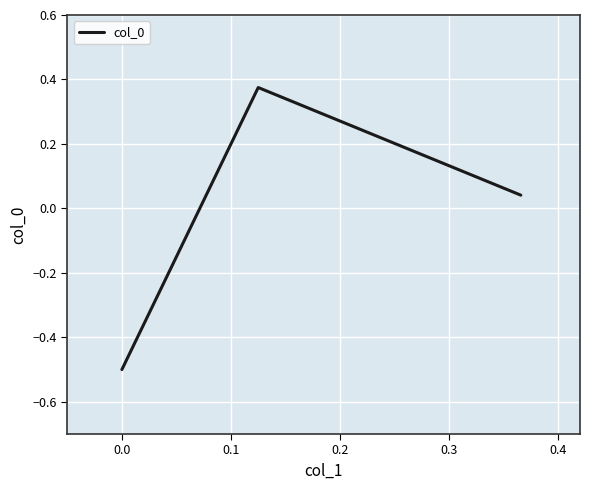

How many positive values are there?

2